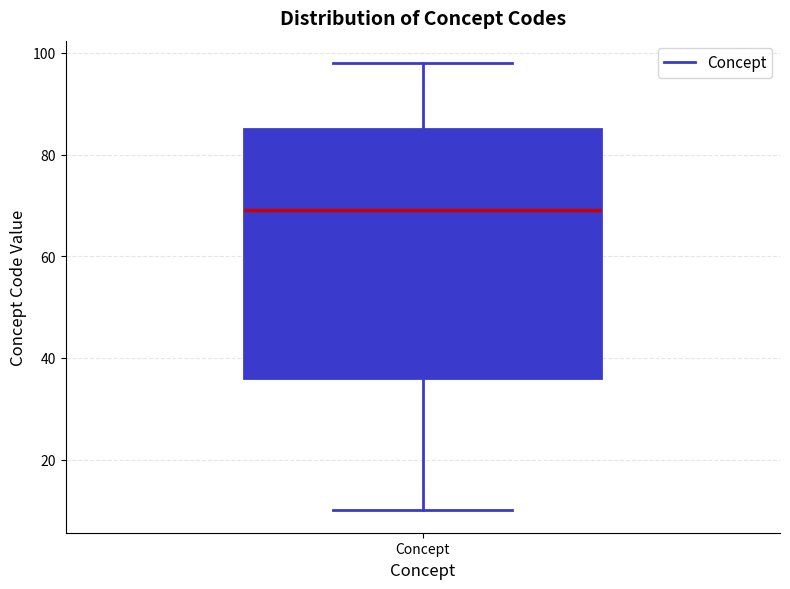

Transcribe this box plot: give where the median line is, the range the box spans, and where the two whiskers end, as read against the y-axis. The values are not printed on the chart, so give them approximately, as read against the axis.

median 70, box 36 to 86, whiskers 10 to 98